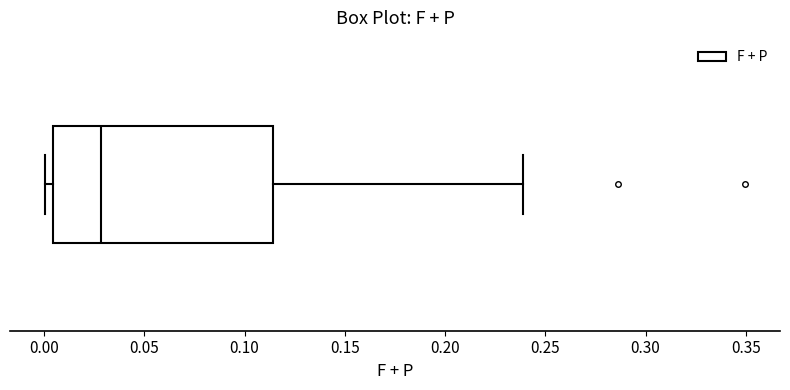

Where does the right whisker of the box end on the x-axis? The values are not printed on the chart, so give them approximately, as read against the axis.

0.240